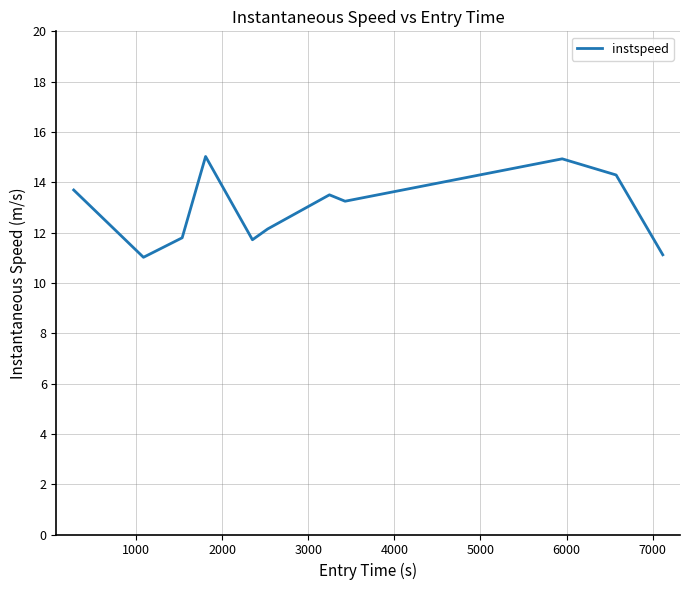

What is the maximum value shown in the chart?

15.0